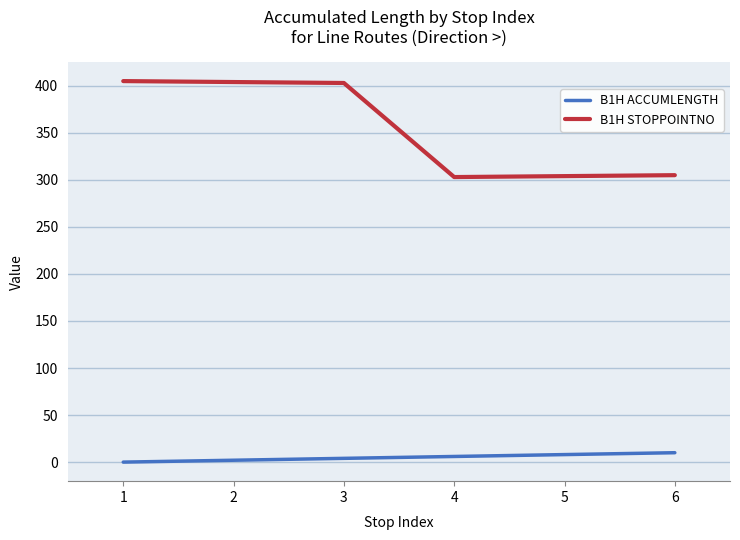

The value of B1H STOPPOINTNO at 4 is 77. True or false?

False